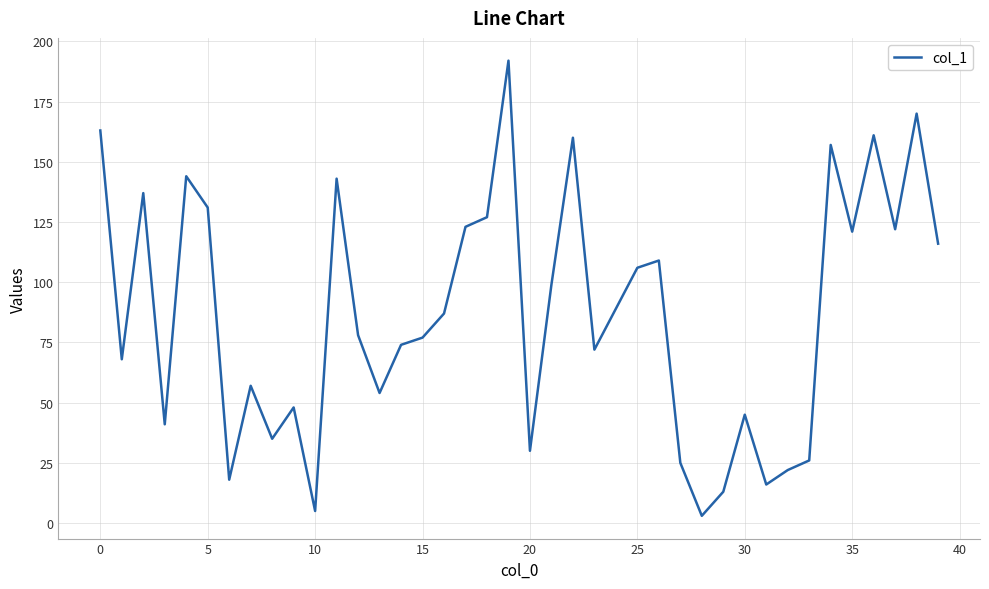

What is the greatest value displayed?

192